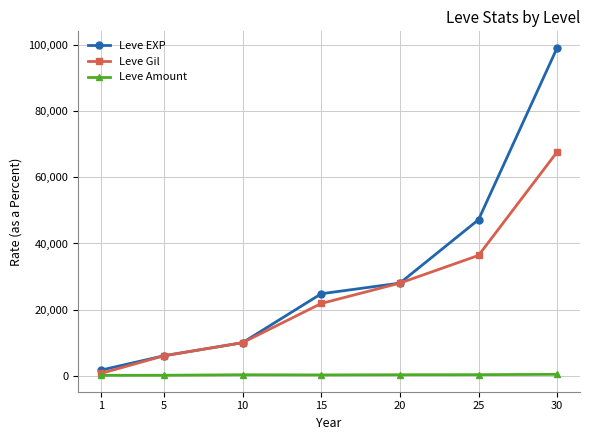

Is this an area chart (filled region under the line)?

No